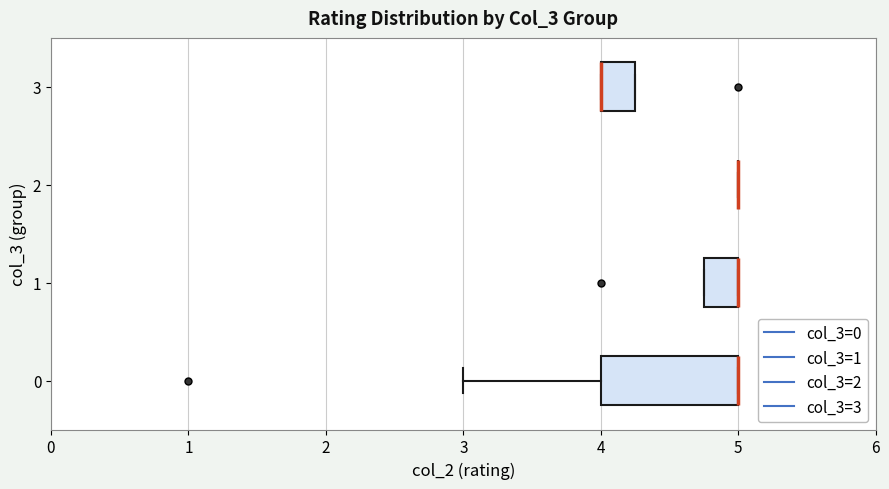

Which box is the widest, from its left edge to its right edge?

0